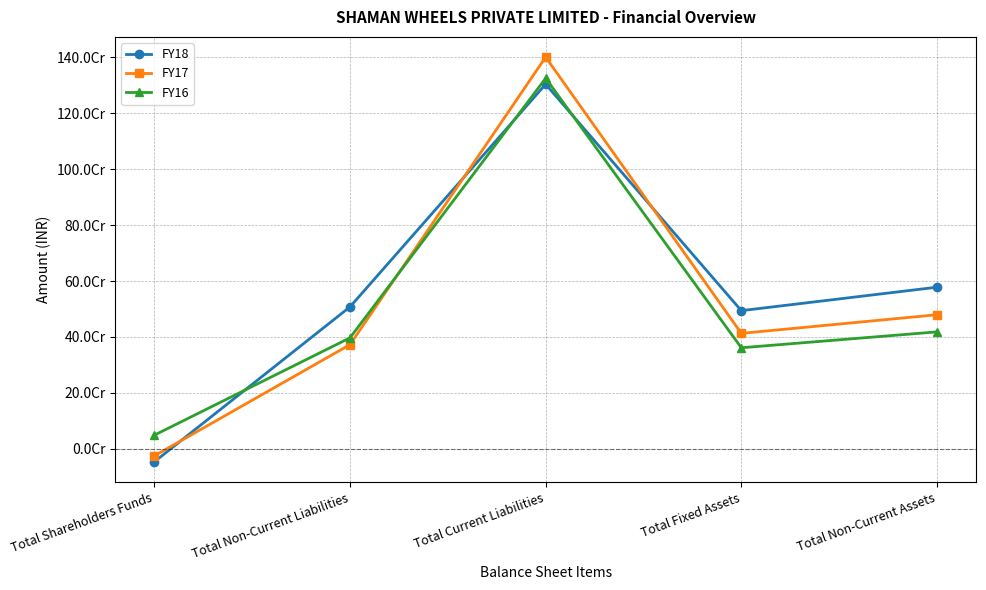

Reading right to left, transcribe all the data shown in this chart.

FY18: Total Non-Current Assets=577980809	Total Fixed Assets=494061614	Total Current Liabilities=1304157347	Total Non-Current Liabilities=507618727	Total Shareholders Funds=-46757568
FY17: Total Non-Current Assets=479422939	Total Fixed Assets=412774798	Total Current Liabilities=1401207759	Total Non-Current Liabilities=372512230	Total Shareholders Funds=-25561290
FY16: Total Non-Current Assets=418122709	Total Fixed Assets=361282808	Total Current Liabilities=1325498259	Total Non-Current Liabilities=396812874	Total Shareholders Funds=48566709